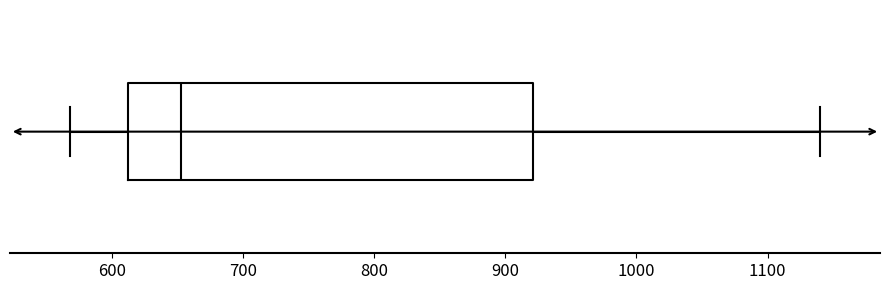

Transcribe this box plot: give where the median line is, the range the box spans, and where the two whiskers end, as read against the x-axis. The values are not printed on the chart, so give them approximately, as read against the axis.

median 650, box 610 to 920, whiskers 570 to 1140